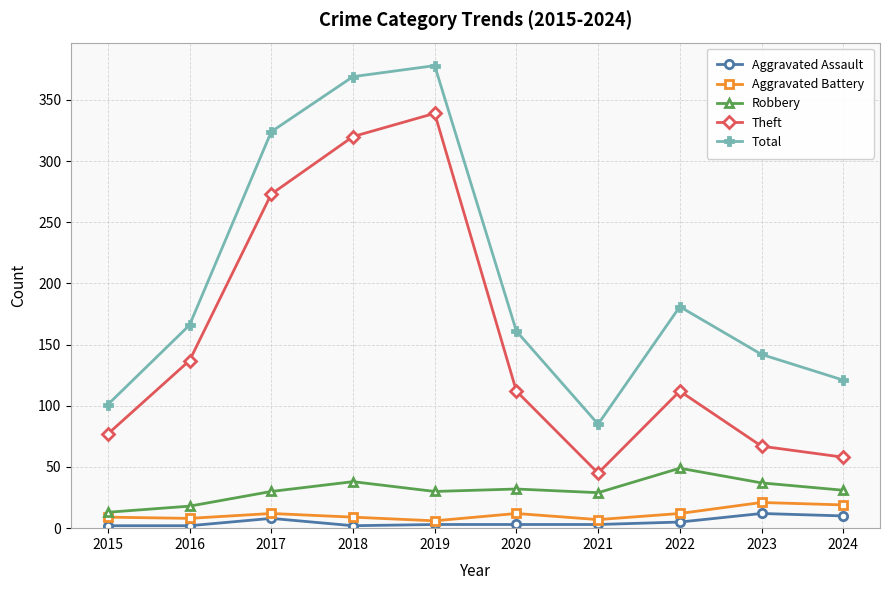

The value of Robbery at 2018 is 38. True or false?

True